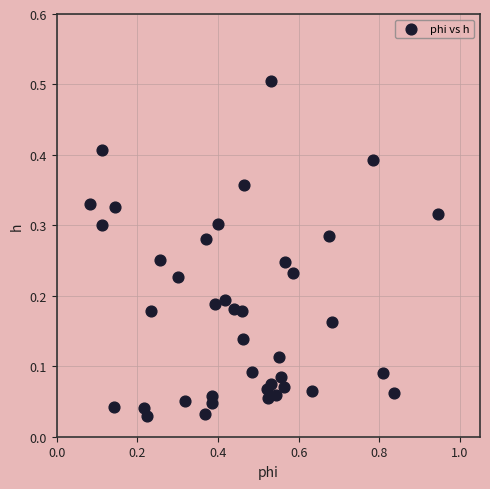

What is the range of X values (max minus min)?

0.9